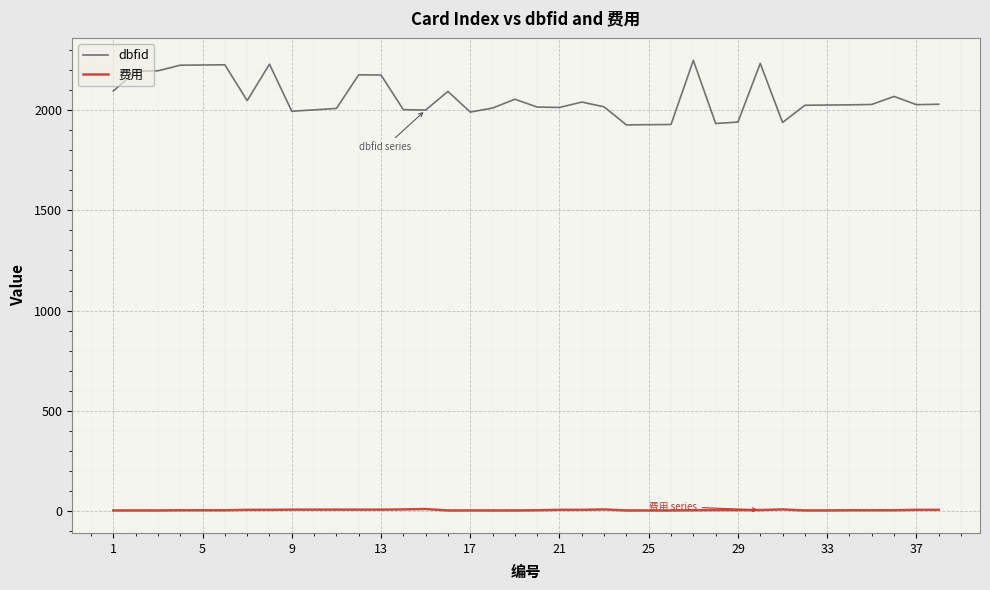

True or false: 费用 and dbfid intersect in this chart.

False